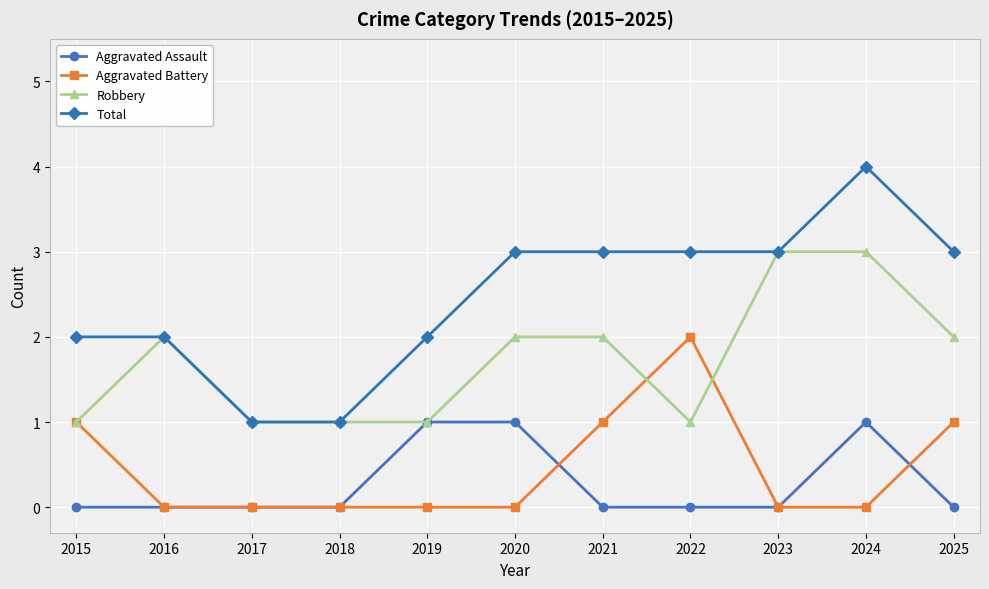

How many Total values are between 2 and 3?

8